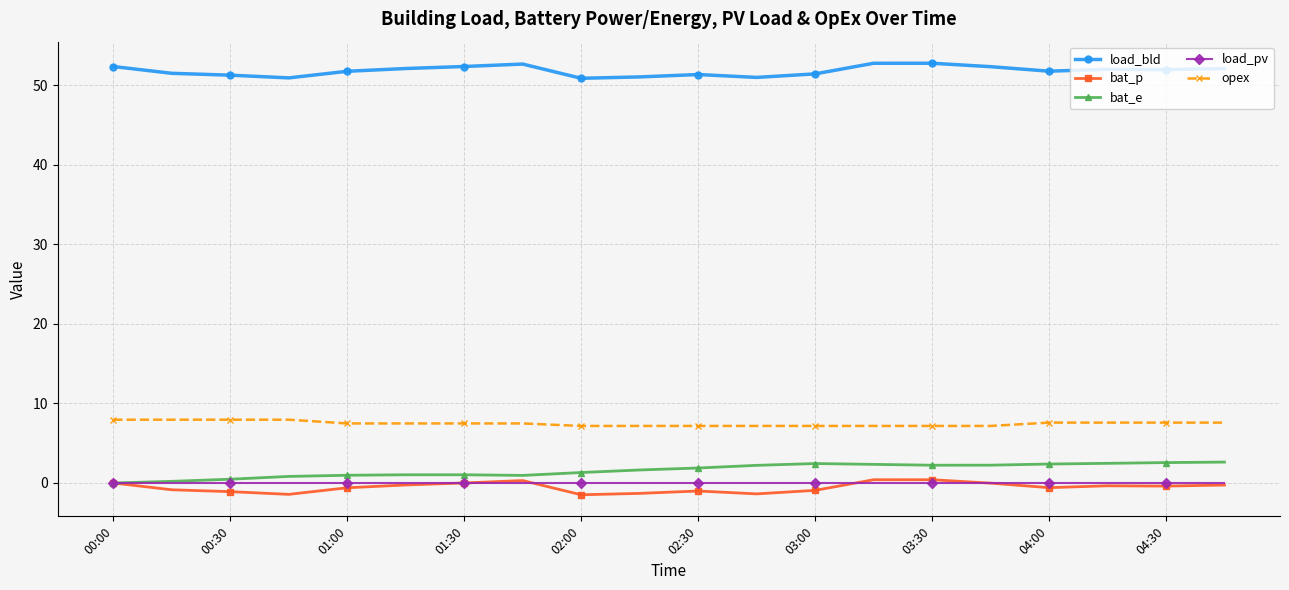

Which series has the largest total across all categories?

load_bld